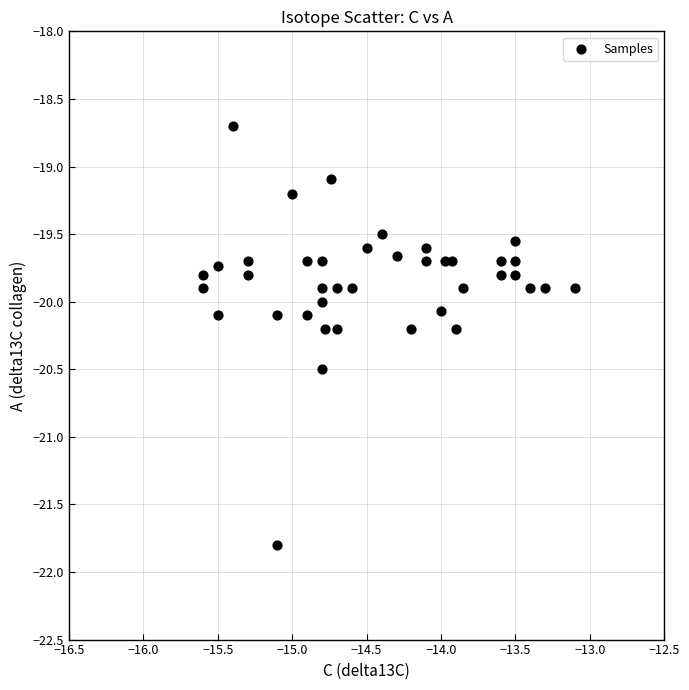

What is the range of X values (max minus min)?

2.5